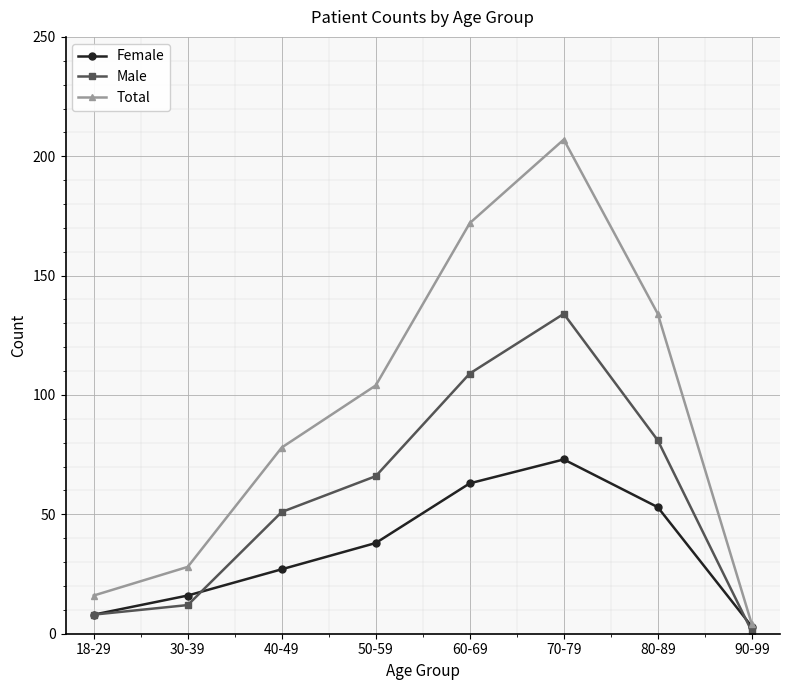

Reading right to left, what are all the values shown in this chart?

Female: 3	53	73	63	38	27	16	8
Male: 1	81	134	109	66	51	12	8
Total: 4	134	207	172	104	78	28	16